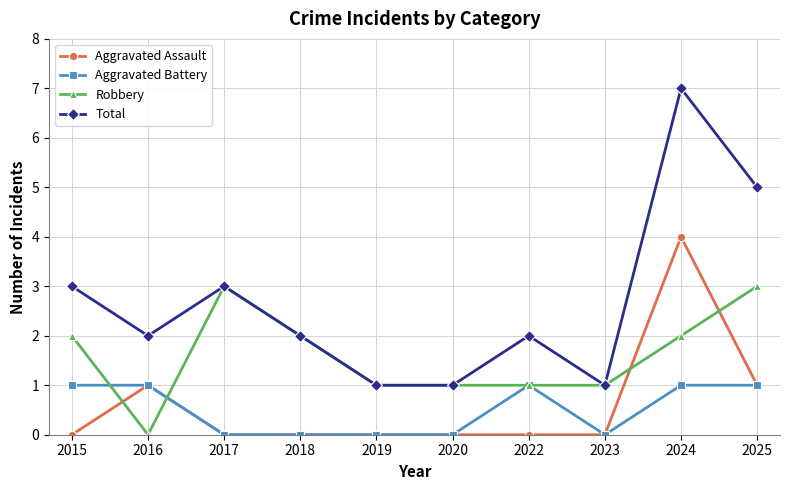

Is this an area chart (filled region under the line)?

No